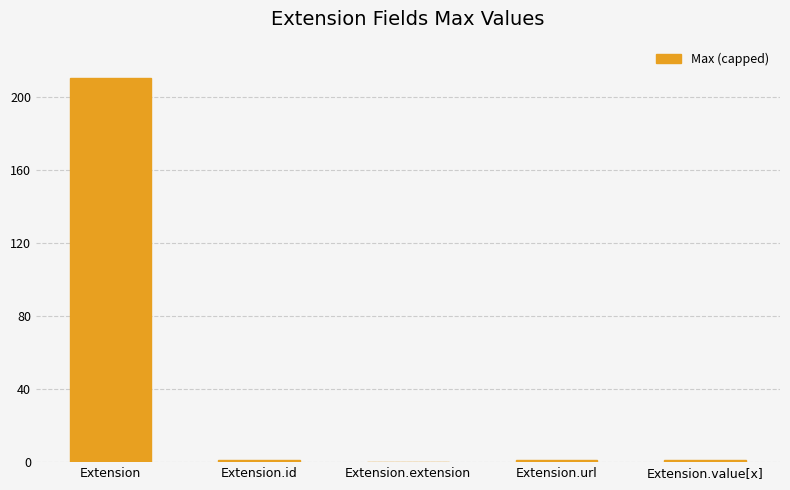

What is the change in value from Extension to Extension.extension?

-210